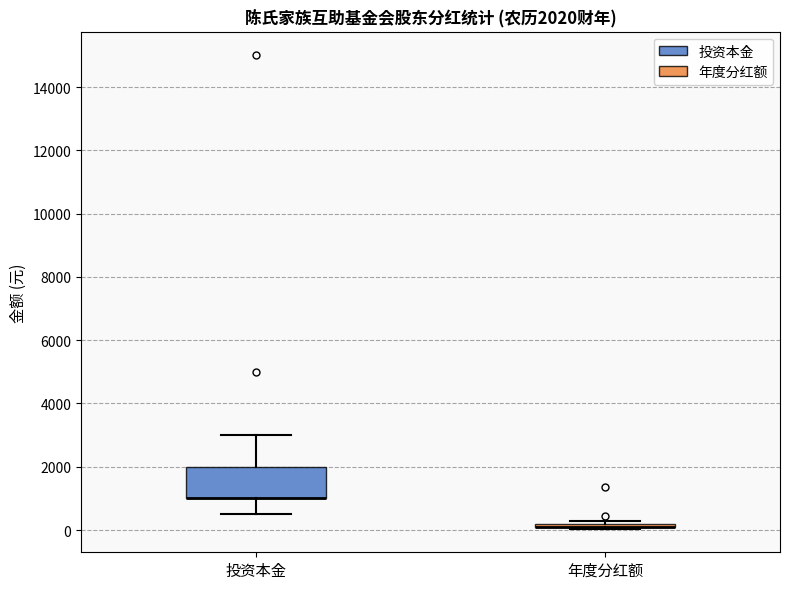

Comparing the boxes themselves (not the whiskers), which one is the tallest?

投资本金